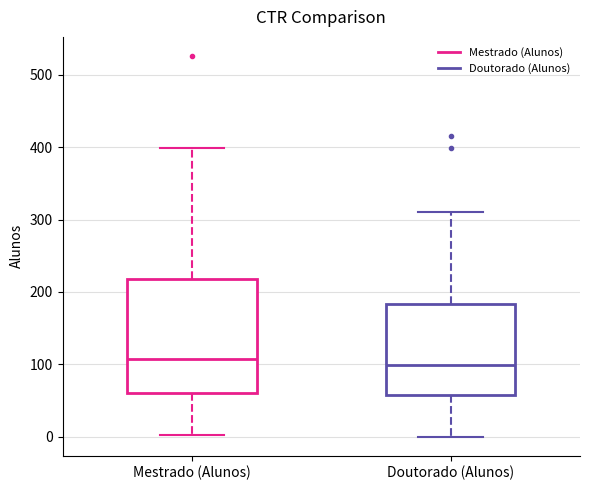

Where does the upper whisker of the box for Mestrado (Alunos) end on the y-axis? The values are not printed on the chart, so give them approximately, as read against the axis.

400